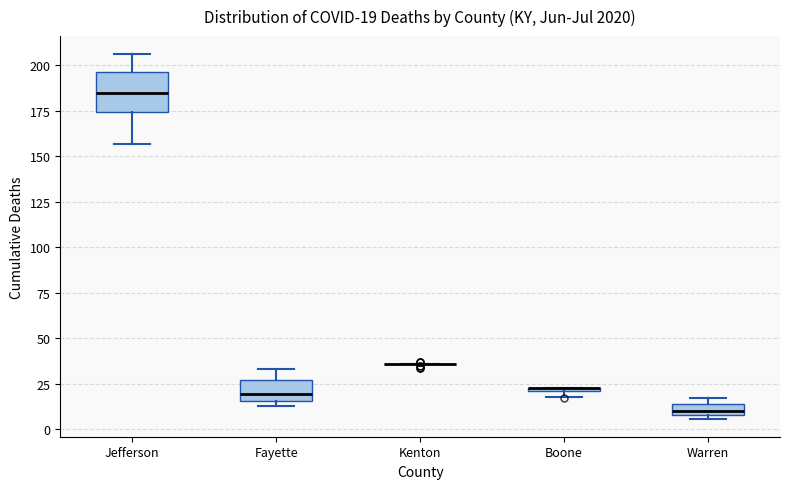

Comparing the boxes themselves (not the whiskers), which one is the tallest?

Jefferson